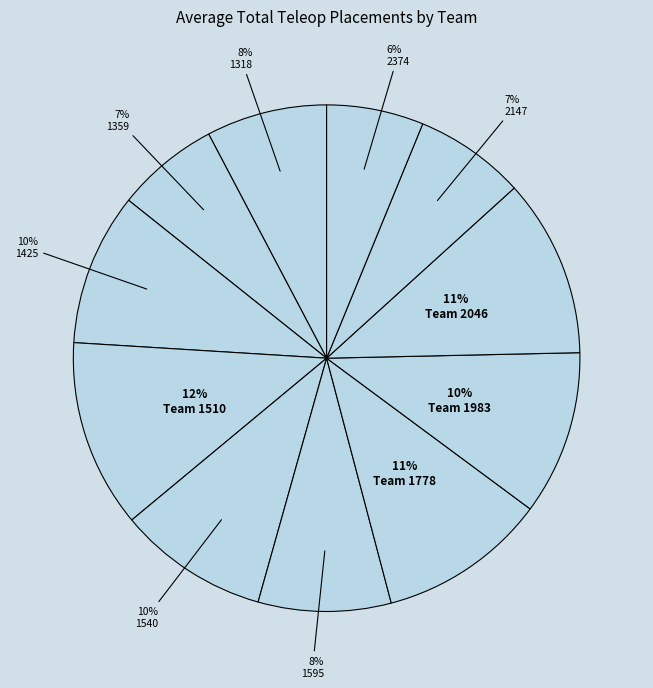

To the nearest percent, what is the average slice percentage?

9%